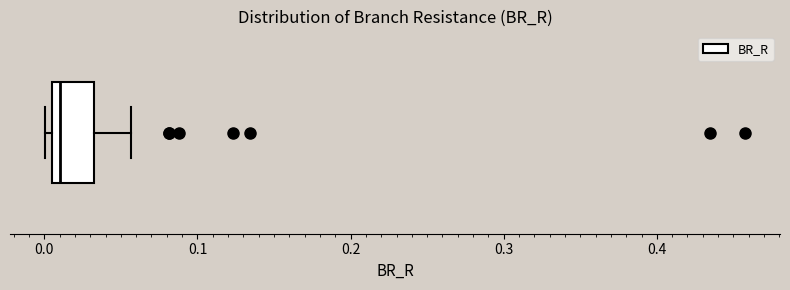

Read this box plot against the x-axis: the position of the median line, the range covered by the box, and the ends of both whiskers. The values are not printed on the chart, so give them approximately, as read against the axis.

median 0.01, box 0.00 to 0.03, whiskers 0.00 (just left of the box's left edge) to 0.06